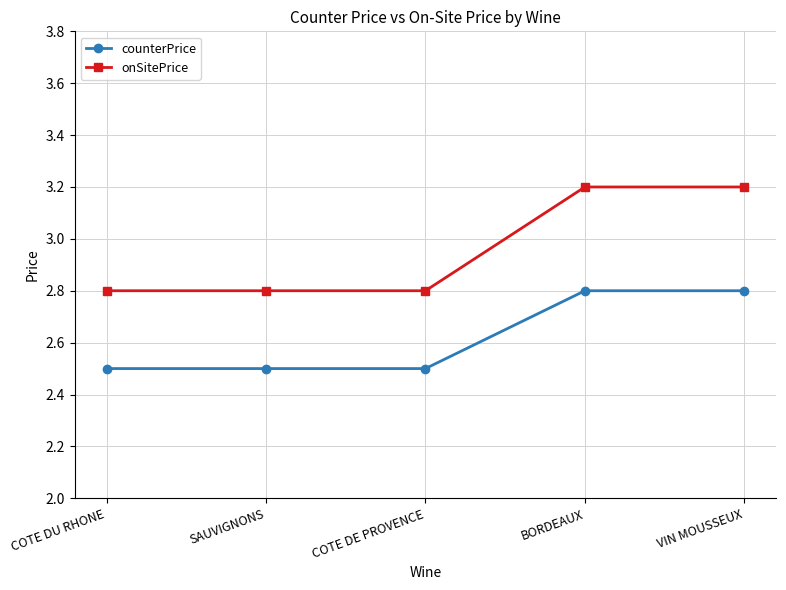

List the series in order of their overall mean, highest first.

onSitePrice, counterPrice